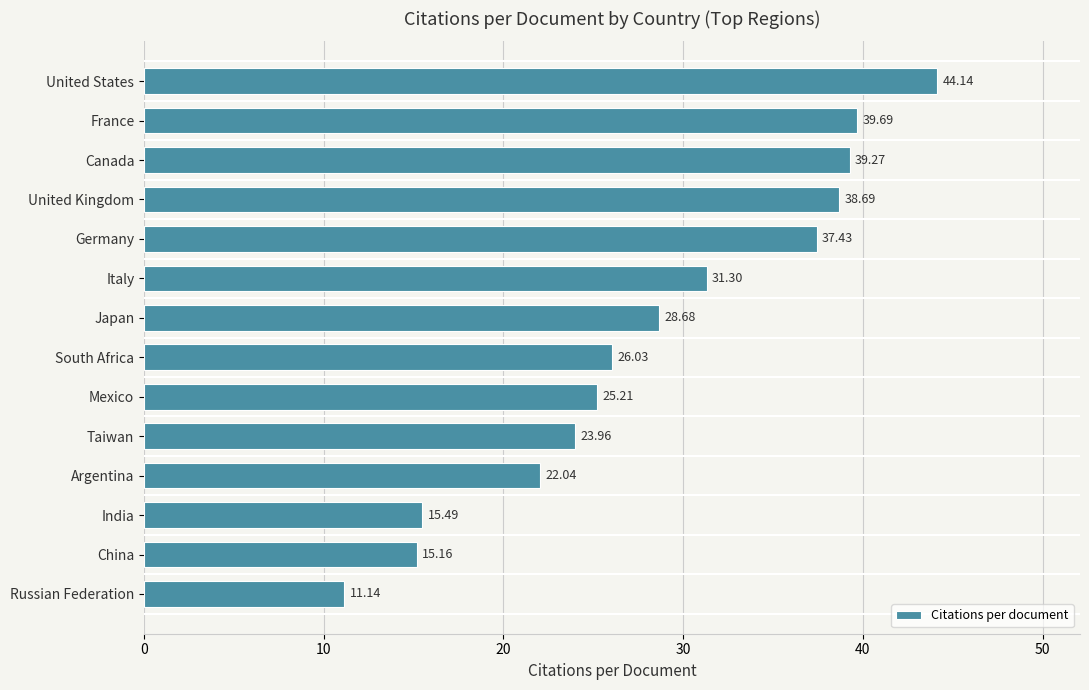

Are the bars horizontal?

Yes